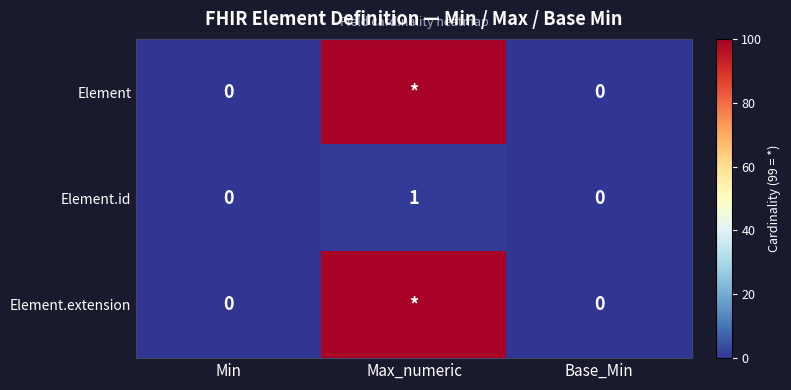

Is it true that Element.id equals 0 at Base_Min?

True